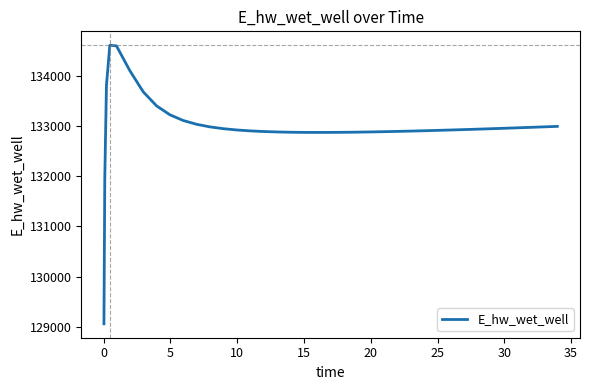

What is the minimum value shown in the chart?

129061.2